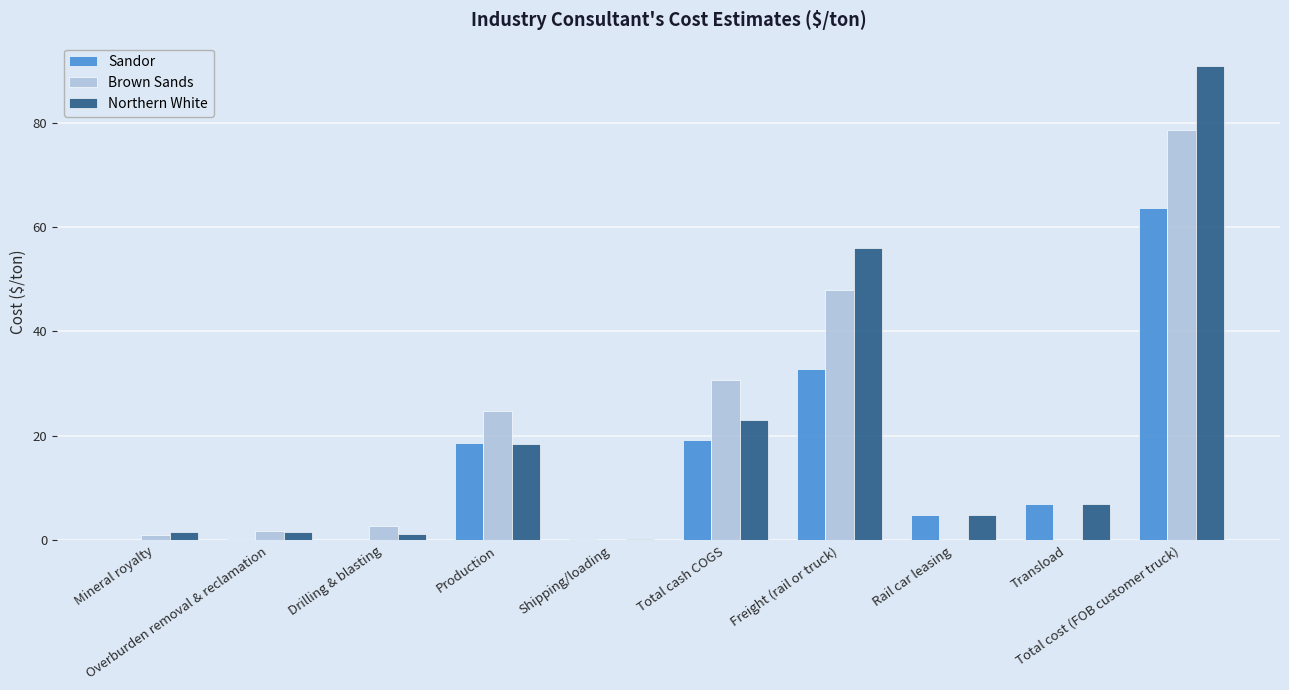

What is the greatest value displayed?

90.8